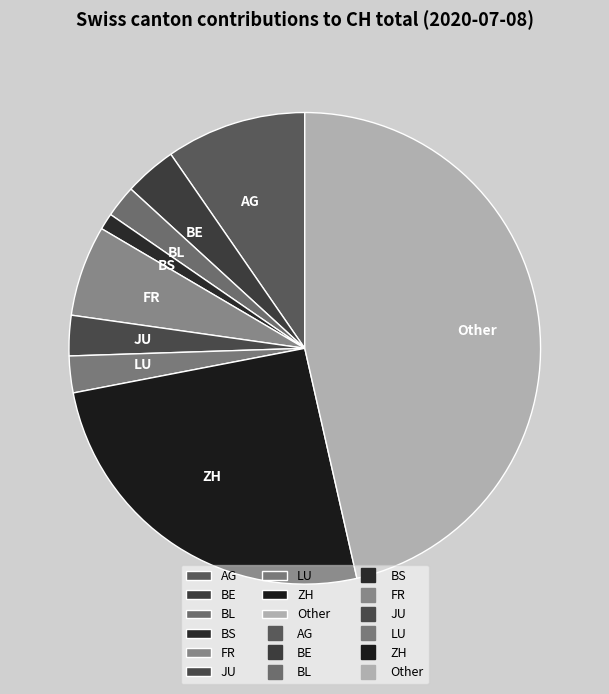

Which category has the biggest portion of the pie?

Other